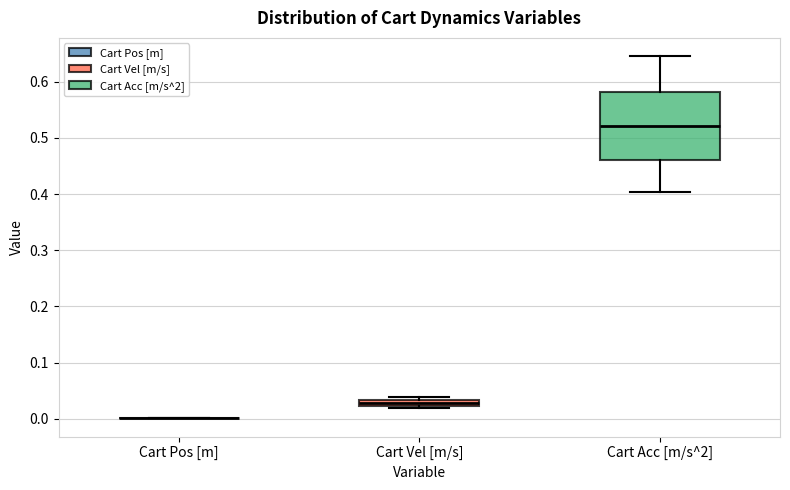

Which box is the tallest, from its lower edge to its upper edge?

Cart Acc [m/s^2]